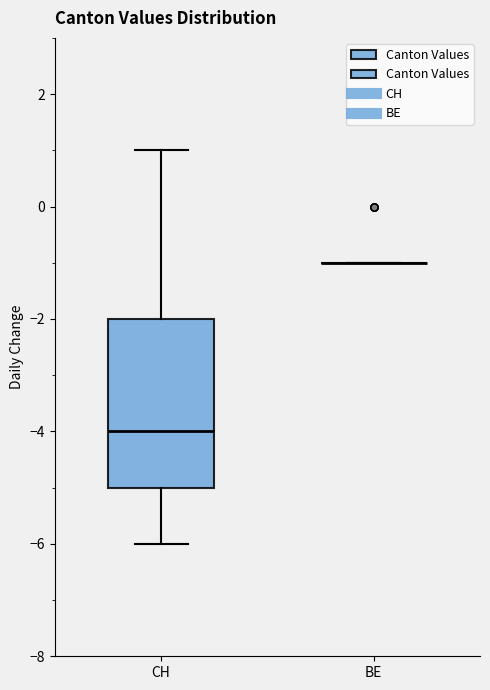

Where does the upper whisker of the box for CH end on the y-axis? The values are not printed on the chart, so give them approximately, as read against the axis.

1